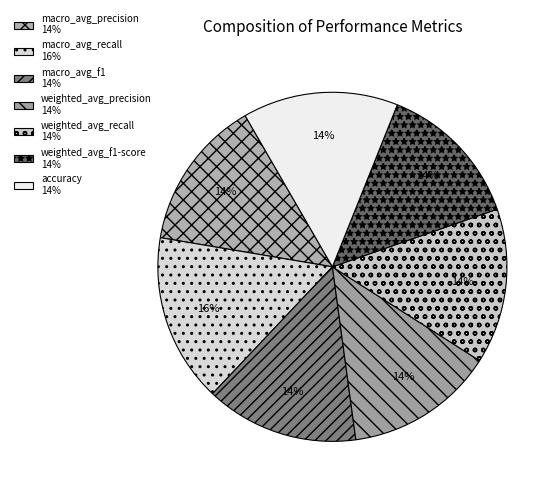

Count the number of slices in the pie.

7